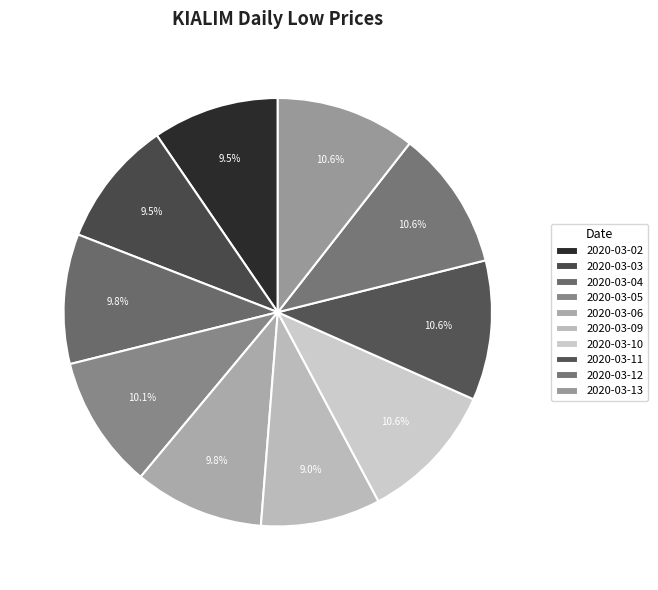

To the nearest percent, what is the average slice percentage?

10%